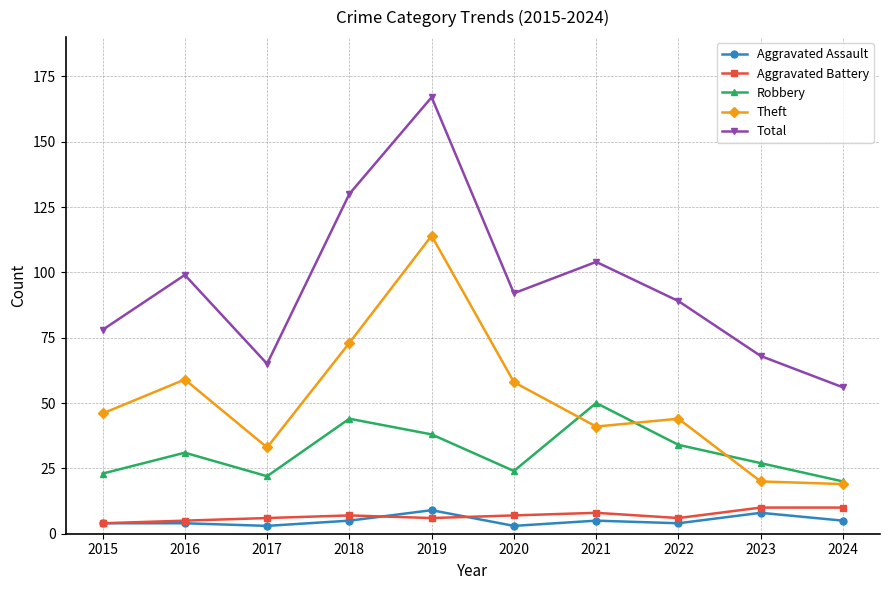

At how many categories does at least one series exceed 98?

4